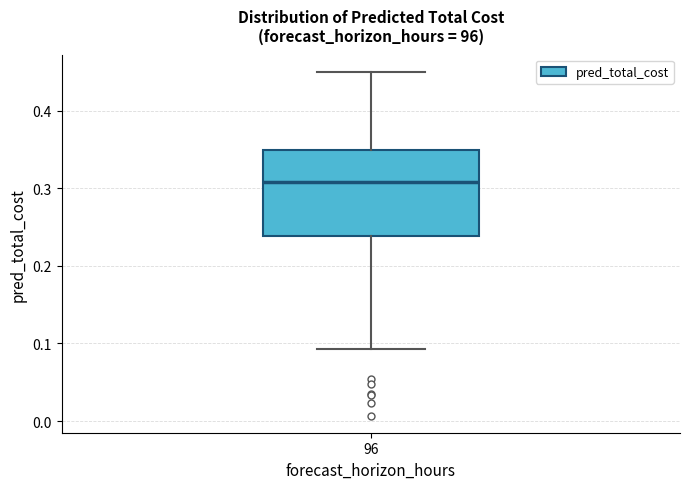

Read this box plot against the y-axis: the position of the median line, the range covered by the box, and the ends of both whiskers. The values are not printed on the chart, so give them approximately, as read against the axis.

median 0.31, box 0.24 to 0.35, whiskers 0.09 to 0.45